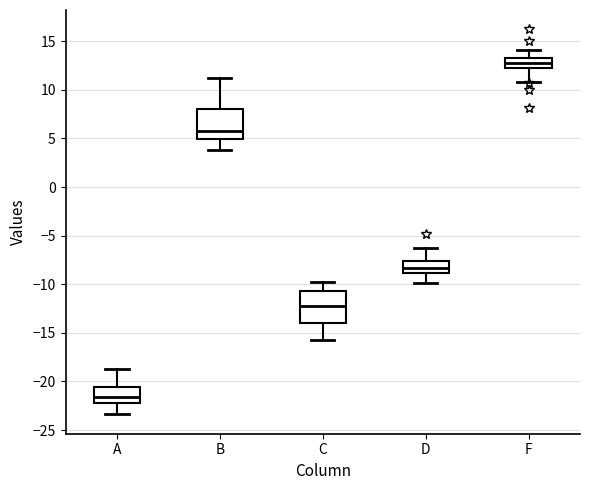

Where does the upper whisker of the box for D end on the y-axis? The values are not printed on the chart, so give them approximately, as read against the axis.

-6.5